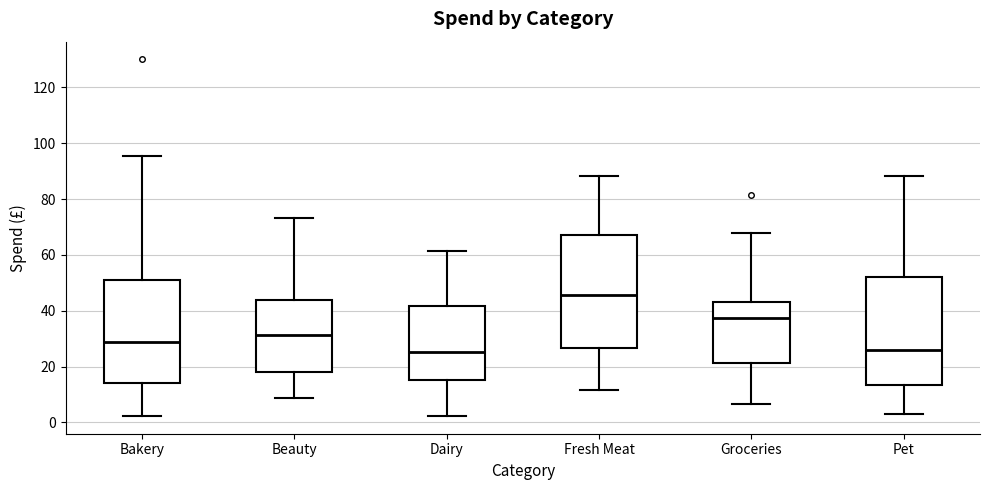

Reading left to right, read every box against the y-axis: the position of its median line, the range the box covers, and the ends of its whiskers. The values are not printed on the chart, so give them approximately, as read against the axis.

Bakery: median 28, box 14 to 50, whiskers 2 to 96
Beauty: median 32, box 18 to 44, whiskers 8 to 74
Dairy: median 26, box 16 to 42, whiskers 2 to 62
Fresh Meat: median 46, box 26 to 68, whiskers 12 to 88
Groceries: median 38, box 22 to 44, whiskers 6 to 68
Pet: median 26, box 14 to 52, whiskers 2 to 88